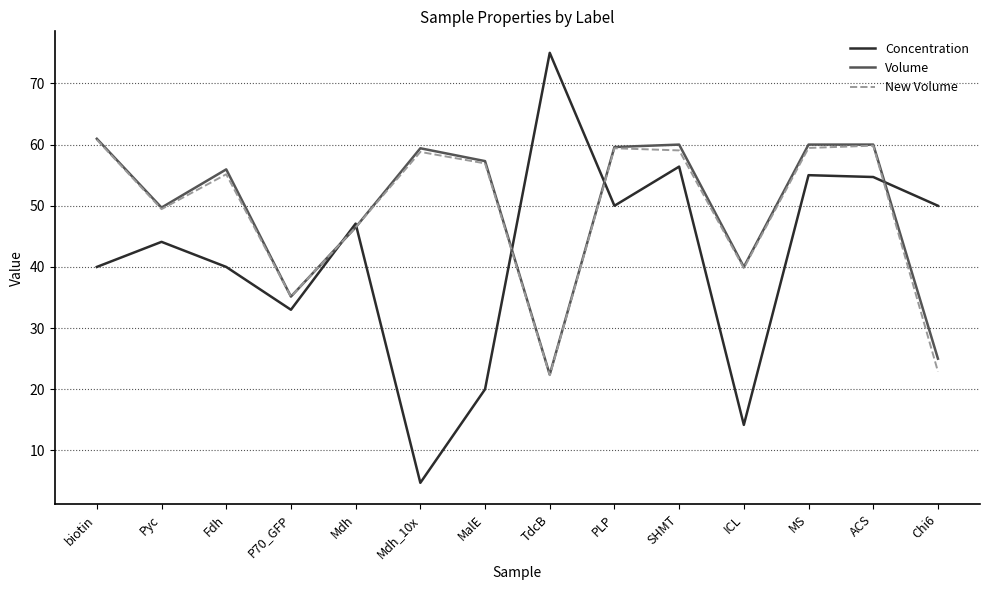

What is the total value across all series at ACS?

174.5